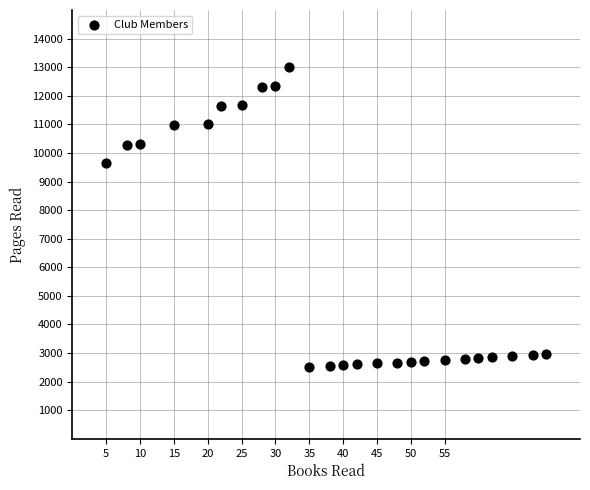

What Y value in the scatter plot is closest to 7750?

9635.9